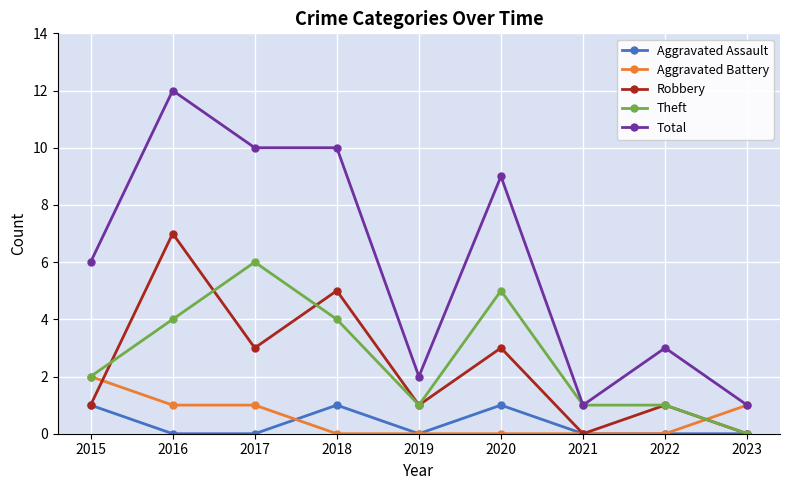

What is the highest value of the Theft series?

6